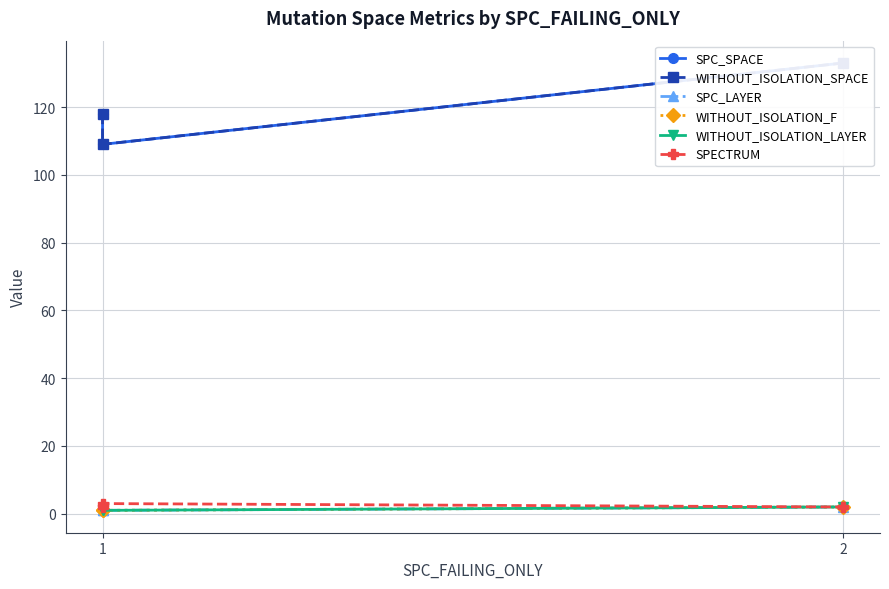

What is the approximate value of SPC_LAYER at 1?

1